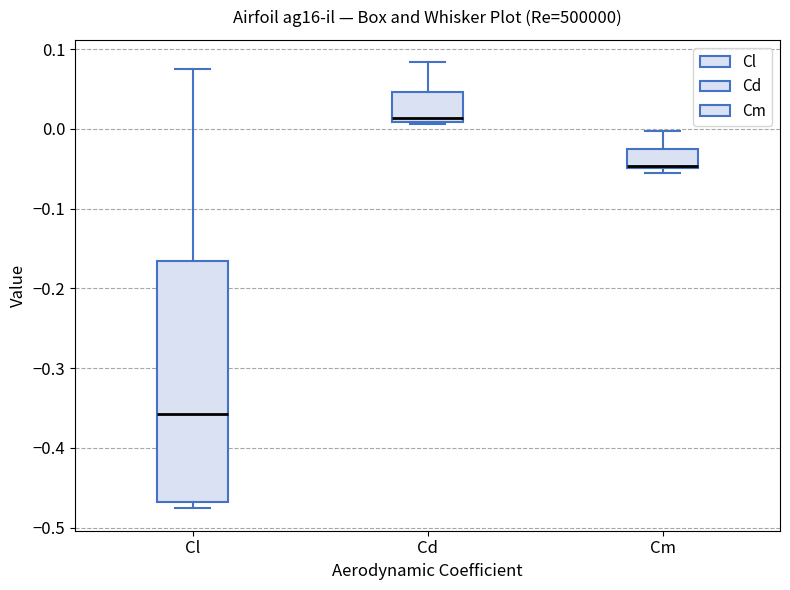

Where is the upper edge of the box for Cm on the y-axis? The values are not printed on the chart, so give them approximately, as read against the axis.

-0.03